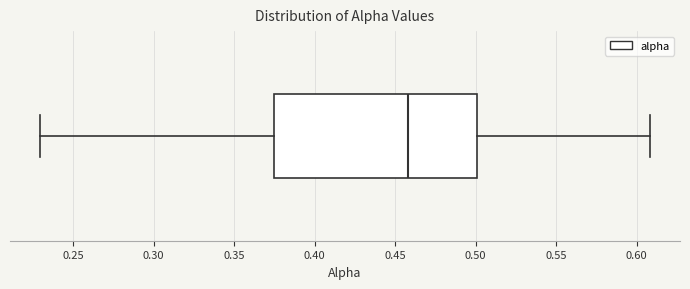

Where does the left whisker of the box end on the x-axis? The values are not printed on the chart, so give them approximately, as read against the axis.

0.230